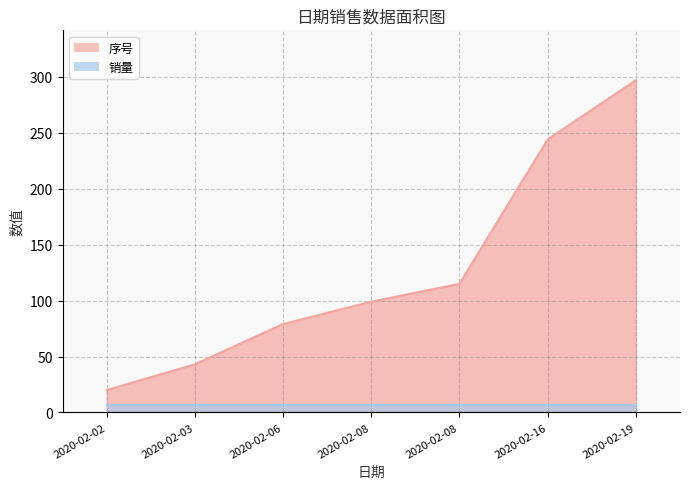

Rank the categories by value from lowest to highest.

2020-02-02, 2020-02-03, 2020-02-06, 2020-02-08, 2020-02-08, 2020-02-16, 2020-02-19